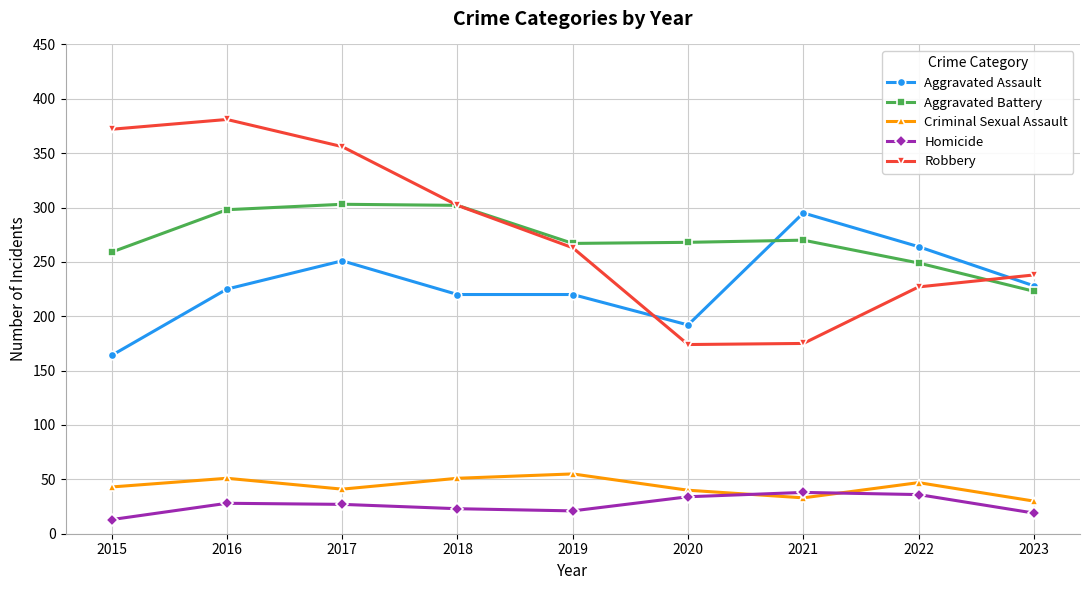

At how many categories does at least one series exceed 106?

9